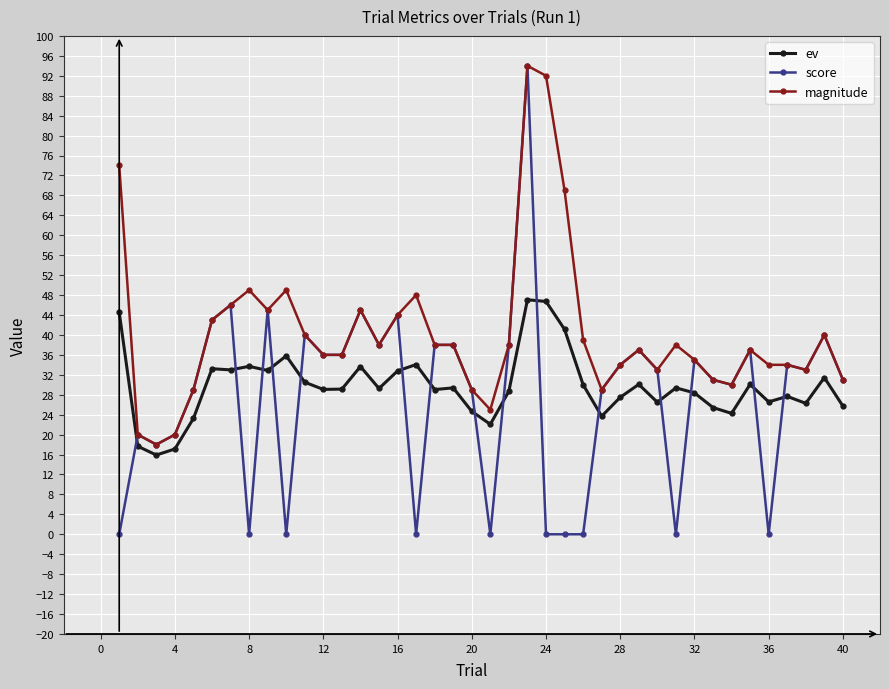

How many times do score and ev cross each other?

15